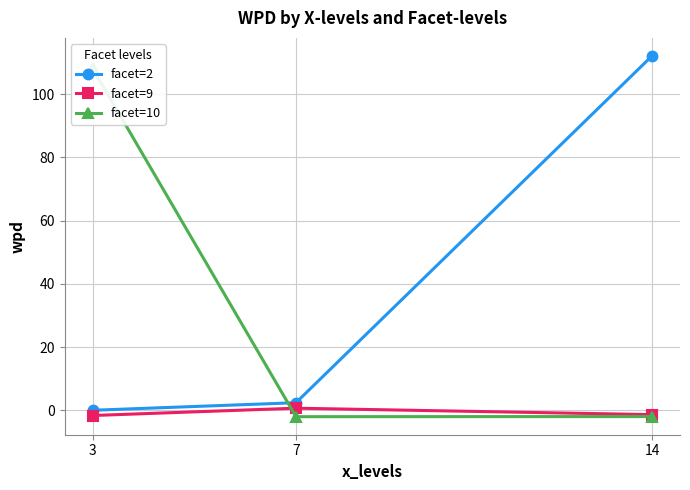

Count the number of data series in this chart.

3